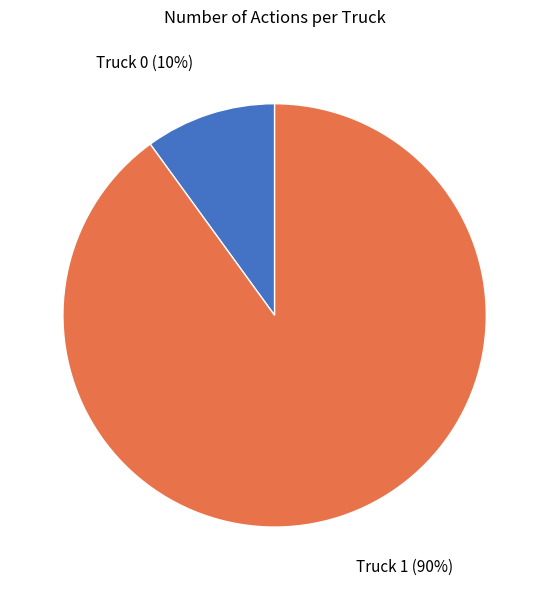

What is the smallest slice in the pie chart?

Truck 0